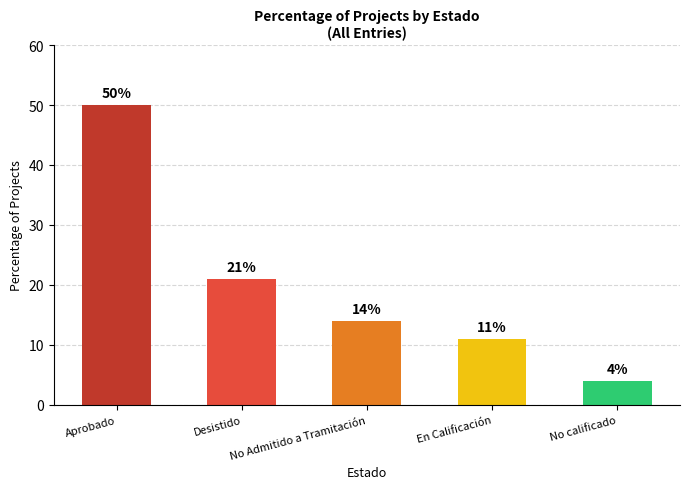

Approximately how many times larger is the value at Desistido compared to No Admitido a Tramitación?

1.5